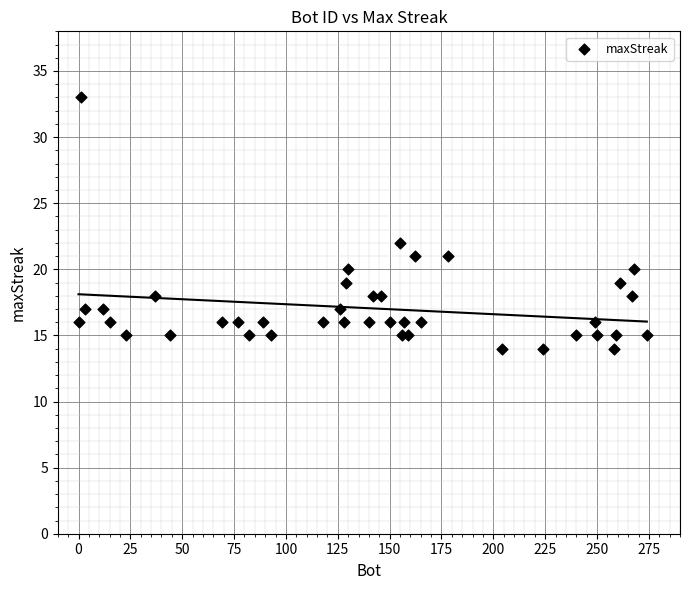

What Y value in the scatter plot is closest to 23?

22